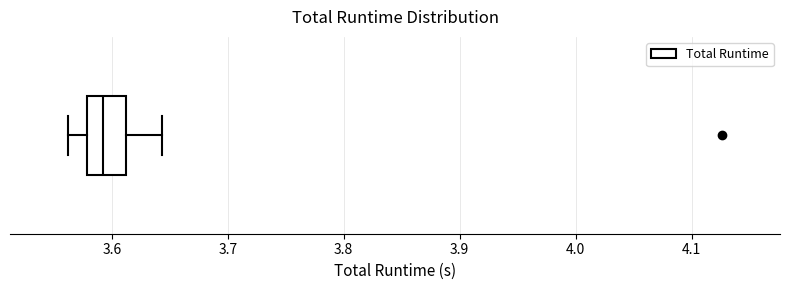

Read this box plot against the x-axis: the position of the median line, the range covered by the box, and the ends of both whiskers. The values are not printed on the chart, so give them approximately, as read against the axis.

median 3.59, box 3.58 to 3.61, whiskers 3.56 to 3.64